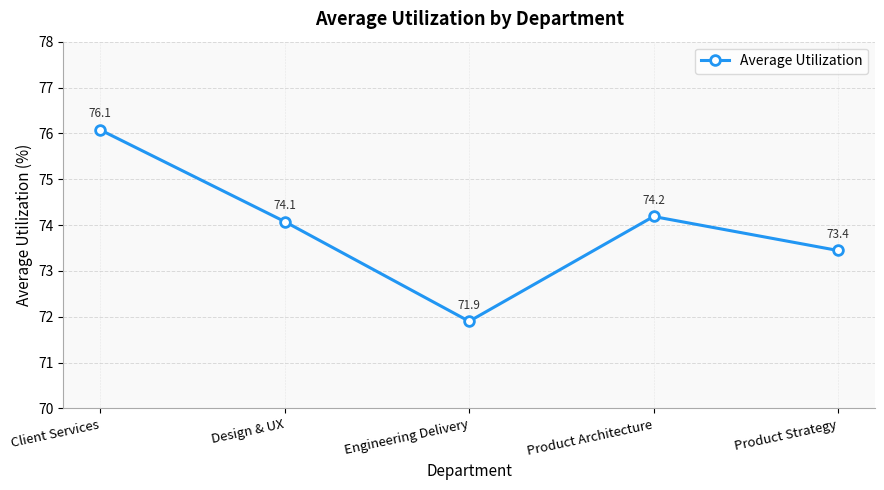

Does the chart have visible grid lines?

Yes